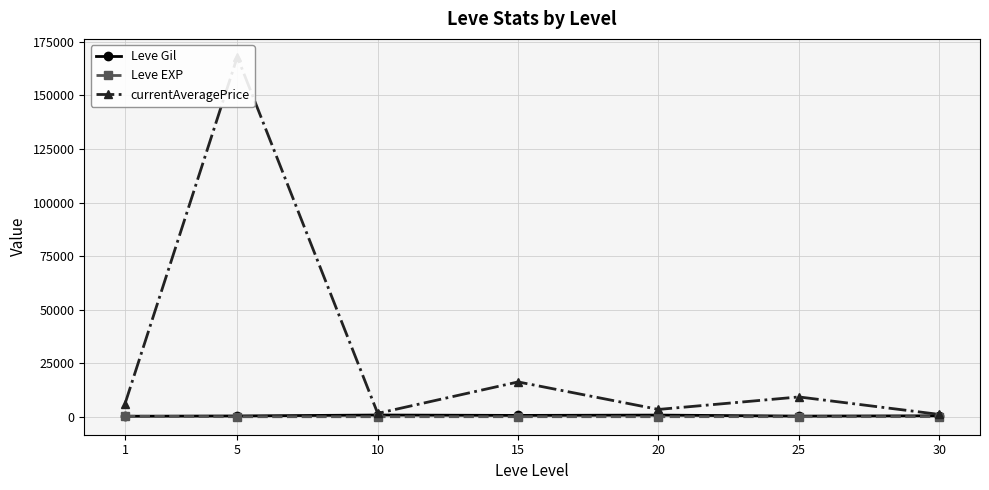

True or false: currentAveragePrice has a value of 1551.1 at 20.

False